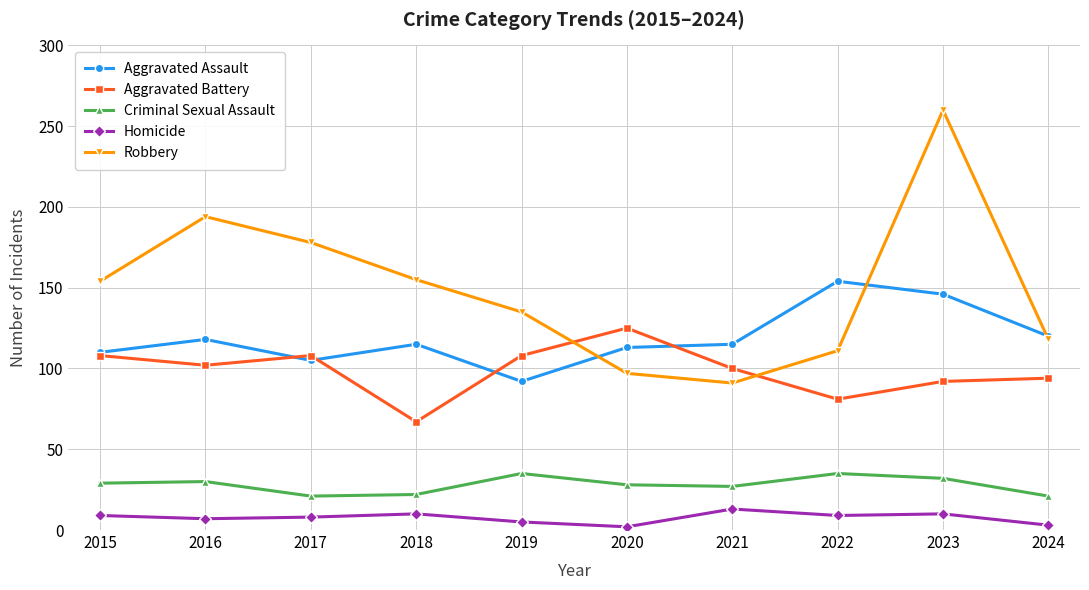

At how many categories does at least one series exceed 28?

10